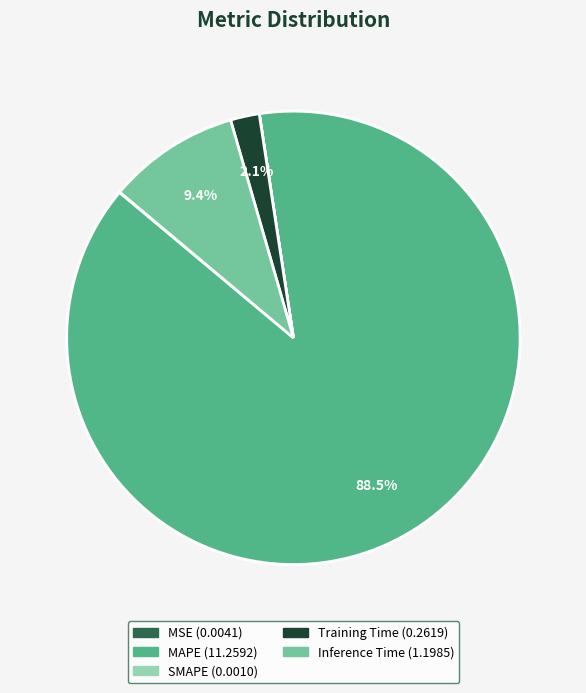

Which slice represents more than half of the pie?

MAPE